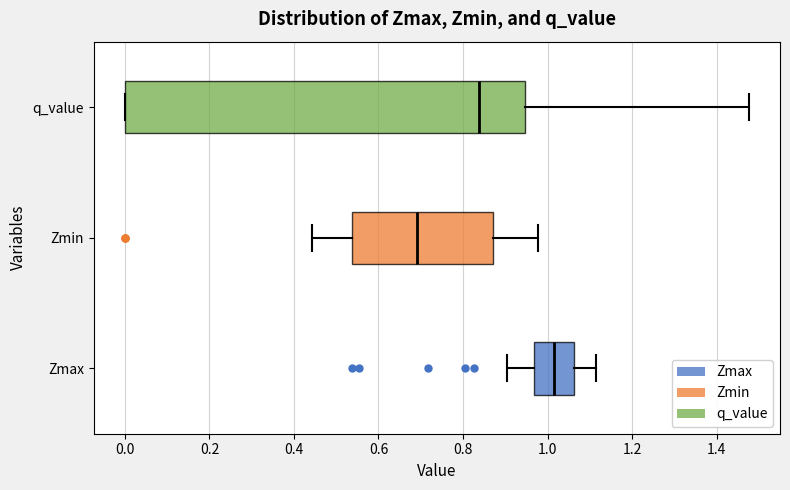

Which box's median line is the furthest to the right?

Zmax